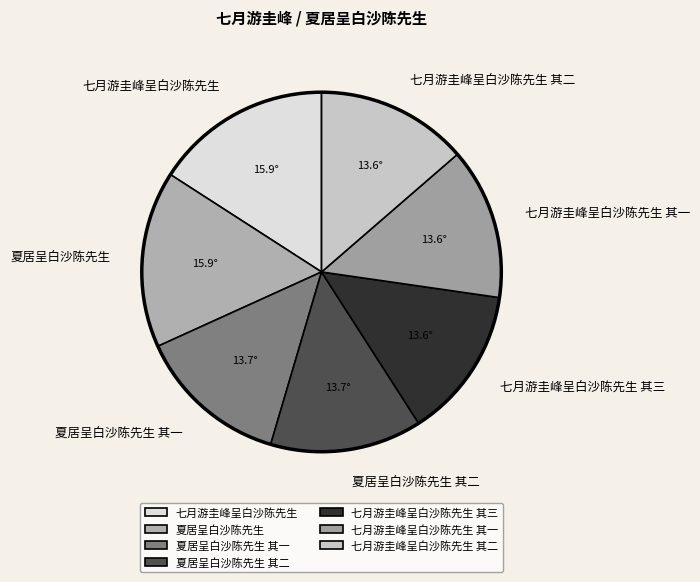

Approximately how many times larger is the value at 夏居呈白沙陈先生 其一 compared to 夏居呈白沙陈先生 其二?

1.0